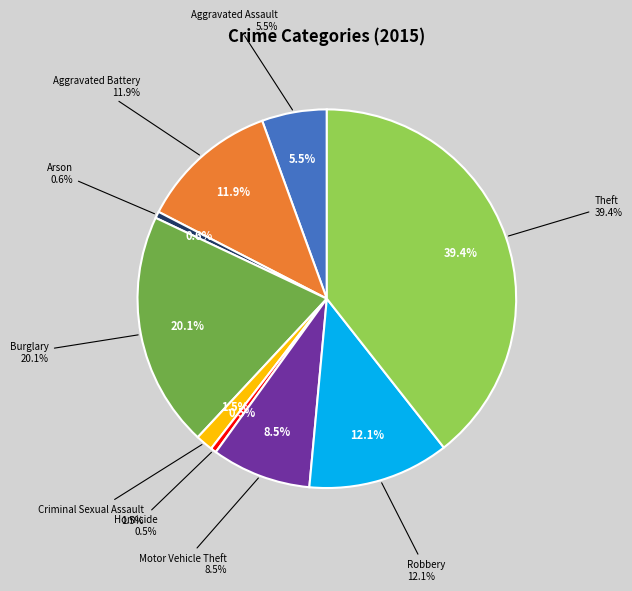

To the nearest percent, what is the average slice percentage?

11%